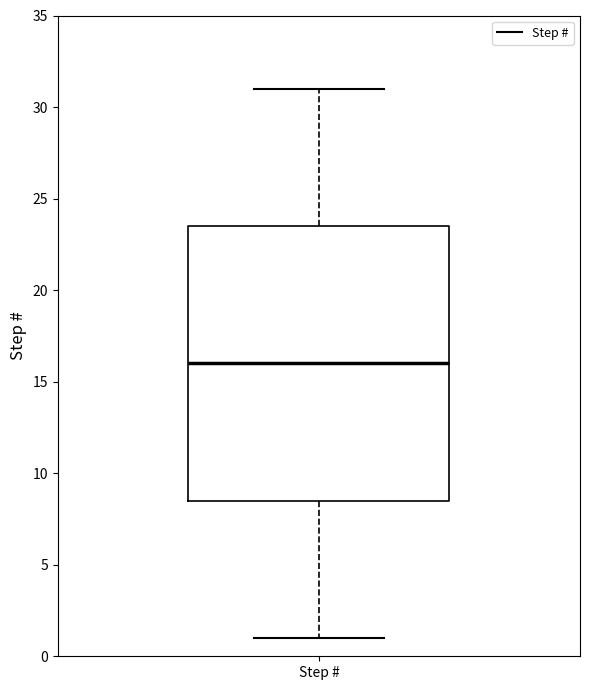

Read this box plot against the y-axis: the position of the median line, the range covered by the box, and the ends of both whiskers. The values are not printed on the chart, so give them approximately, as read against the axis.

median 16.0, box 8.5 to 23.5, whiskers 1.0 to 31.0